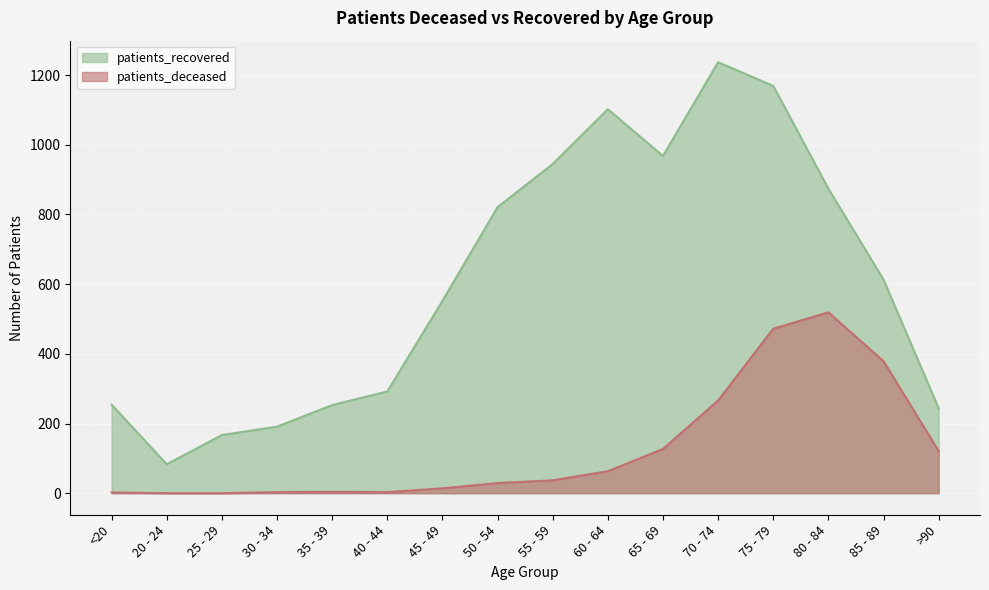

Reading left to right, transcribe all the data shown in this chart.

patients_deceased: <20=2	20 - 24=0	25 - 29=0	30 - 34=3	35 - 39=4	40 - 44=3	45 - 49=14	50 - 54=29	55 - 59=37	60 - 64=63	65 - 69=127	70 - 74=266	75 - 79=472	80 - 84=519	85 - 89=379	>90=121
patients_recovered: <20=254	20 - 24=83	25 - 29=167	30 - 34=191	35 - 39=253	40 - 44=292	45 - 49=552	50 - 54=821	55 - 59=945	60 - 64=1102	65 - 69=968	70 - 74=1237	75 - 79=1169	80 - 84=874	85 - 89=613	>90=244